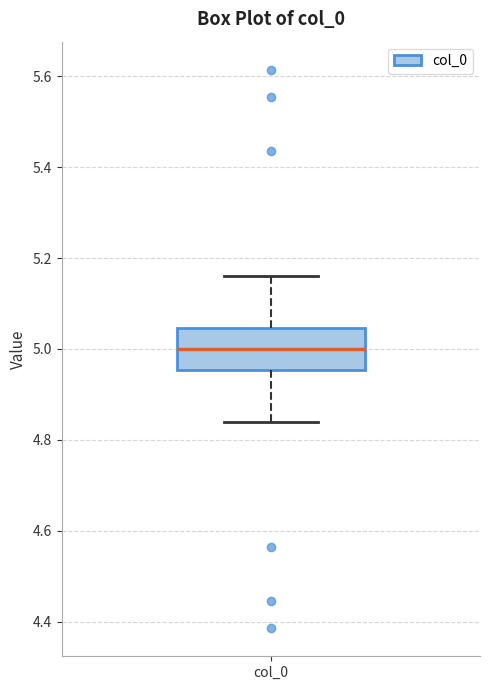

Read this box plot against the y-axis: the position of the median line, the range covered by the box, and the ends of both whiskers. The values are not printed on the chart, so give them approximately, as read against the axis.

median 5.00, box 4.96 to 5.04, whiskers 4.84 to 5.16